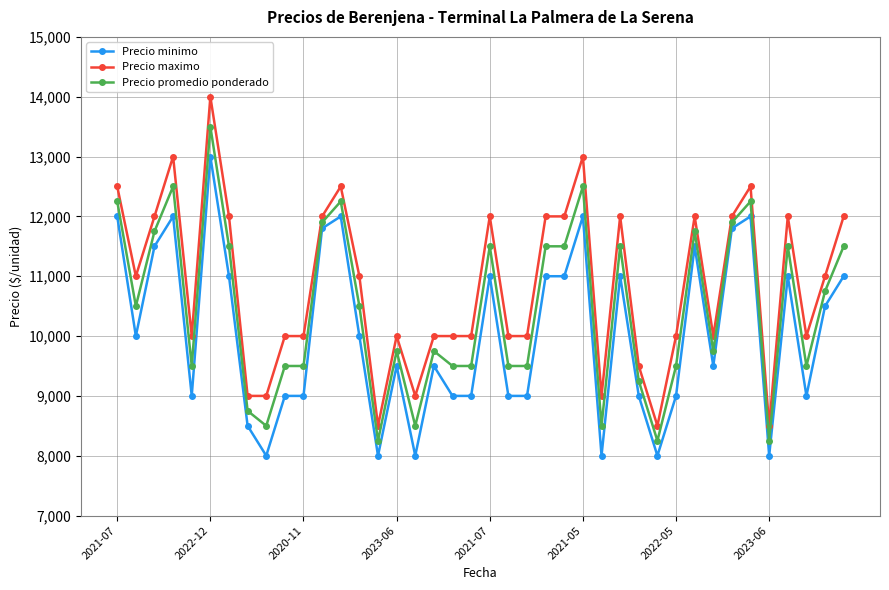

What is the difference between the maximum and second lowest values in the Precio maximo series?

5500